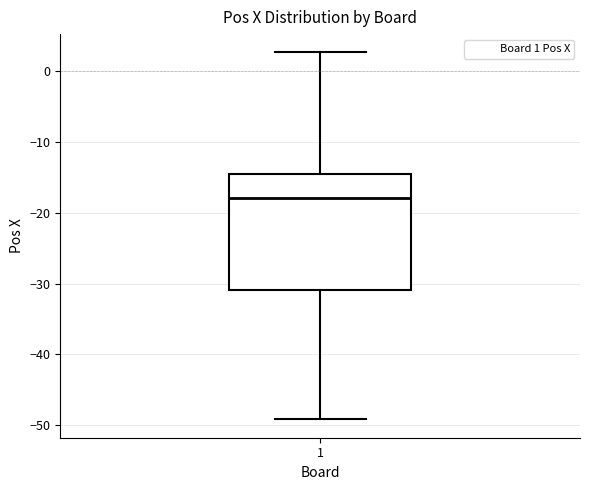

Where does the median line of the box at x = 1 sit on the y-axis? The values are not printed on the chart, so give them approximately, as read against the axis.

-18